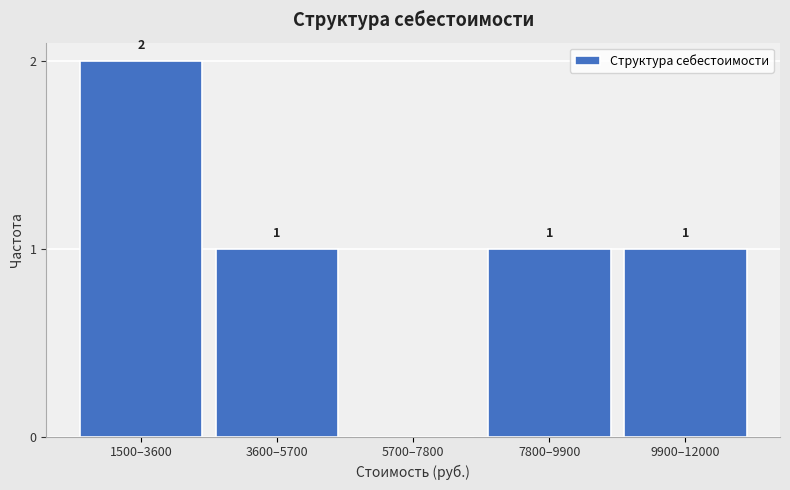

Reading right to left, transcribe all the data shown in this chart.

9900–12000=1	7800–9900=1	5700–7800=0	3600–5700=1	1500–3600=2